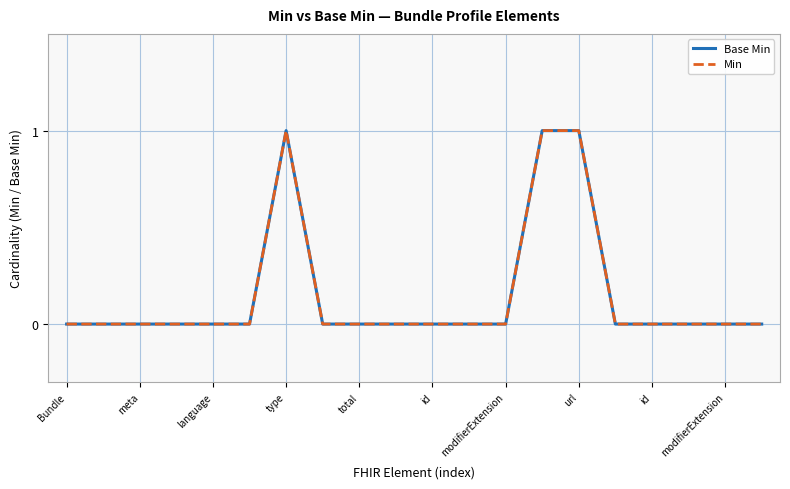

Reading right to left, transcribe all the data shown in this chart.

Base Min: 0	0	0	0	0	1	1	0	0	0	0	0	0	1	0	0	0	0	0	0
Min: 0	0	0	0	0	1	1	0	0	0	0	0	0	1	0	0	0	0	0	0